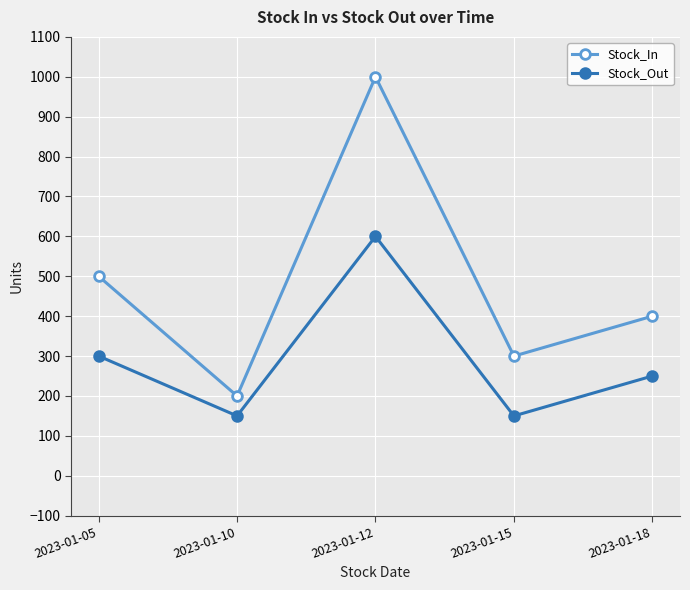

At 2023-01-10, list the series in order from smallest to largest.

Stock_Out, Stock_In